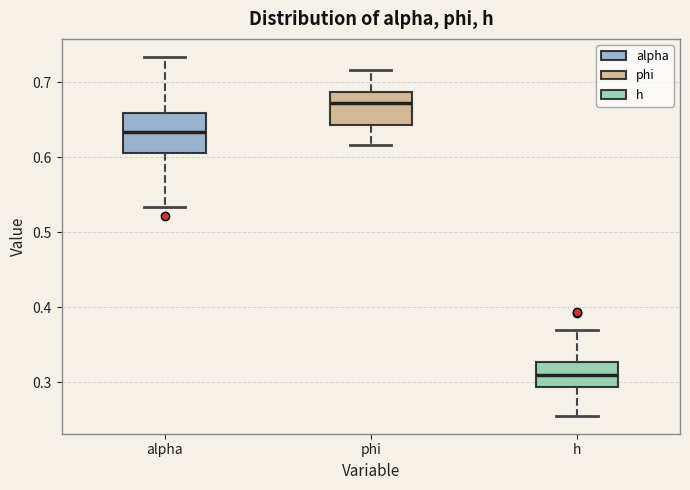

Reading left to right, transcribe this box plot: for each box, give where its median line is, the range the box spans, and where its two whiskers end, as read against the y-axis. The values are not printed on the chart, so give them approximately, as read against the axis.

alpha: median 0.63, box 0.61 to 0.66, whiskers 0.53 to 0.73
phi: median 0.67, box 0.64 to 0.69, whiskers 0.62 to 0.72
h: median 0.31, box 0.29 to 0.33, whiskers 0.25 to 0.37